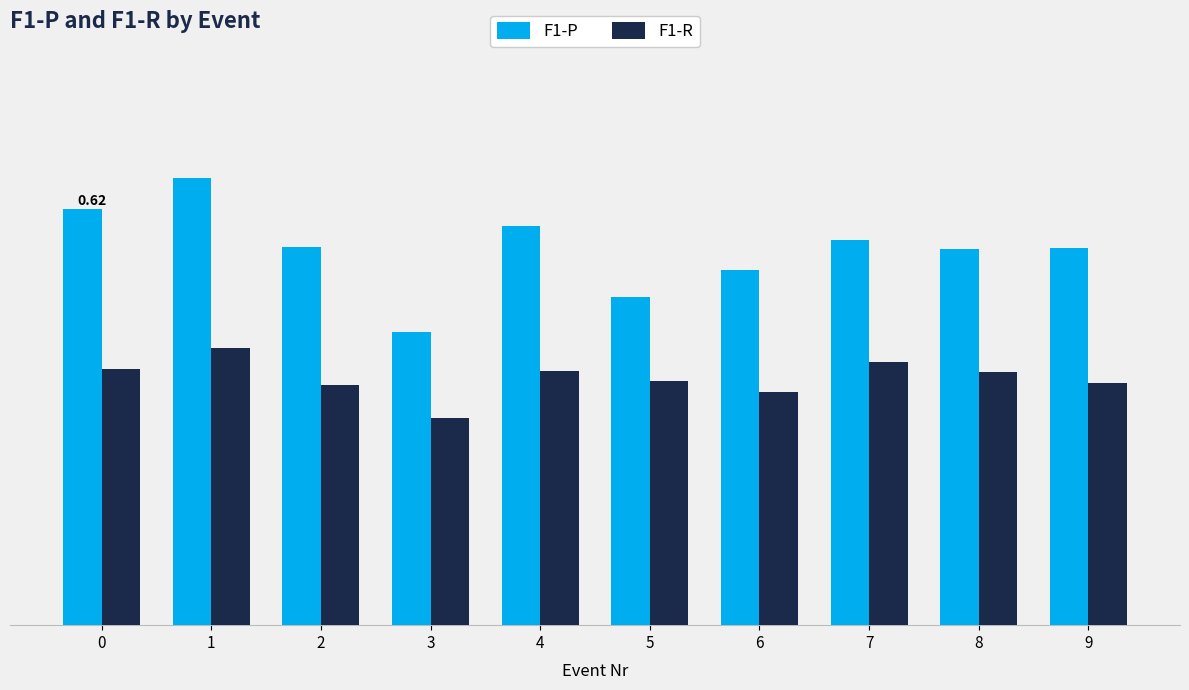

Is the value of F1-R at 6 greater than the value of F1-P at 2?

No